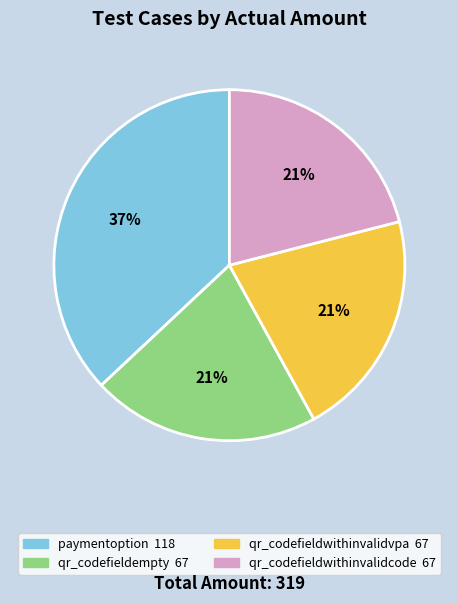

Is there a majority slice in this chart?

No